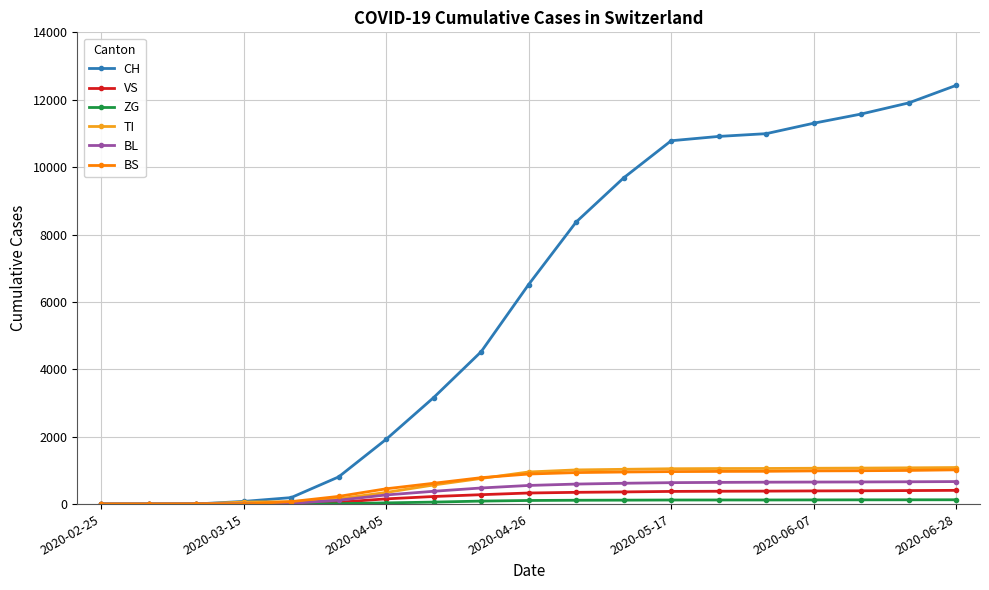

What is the maximum value shown in the chart?

12427